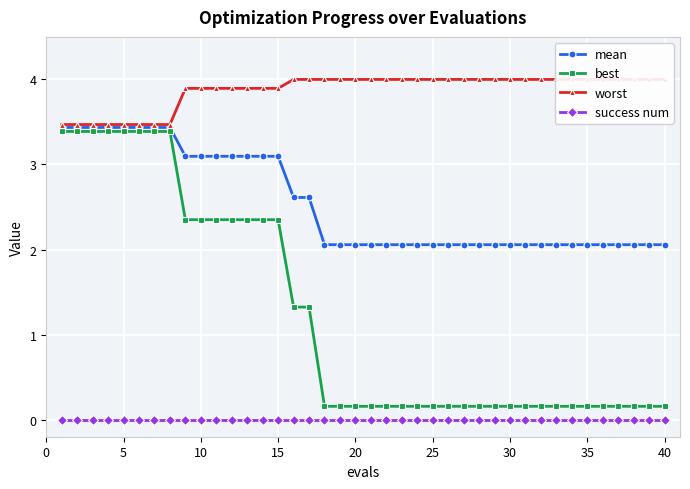

Reading left to right, extract all data points from this chart.

mean: 3.4	3.4	3.4	3.4	3.4	3.4	3.4	3.4	3.1	3.1	3.1	3.1	3.1	3.1	3.1	2.6	2.6	2.1	2.1	2.1	2.1	2.1	2.1	2.1	2.1	2.1	2.1	2.1	2.1	2.1	2.1	2.1	2.1	2.1	2.1	2.1	2.1	2.1	2.1	2.1
best: 3.4	3.4	3.4	3.4	3.4	3.4	3.4	3.4	2.4	2.4	2.4	2.4	2.4	2.4	2.4	1.3	1.3	0.2	0.2	0.2	0.2	0.2	0.2	0.2	0.2	0.2	0.2	0.2	0.2	0.2	0.2	0.2	0.2	0.2	0.2	0.2	0.2	0.2	0.2	0.2
worst: 3.5	3.5	3.5	3.5	3.5	3.5	3.5	3.5	3.9	3.9	3.9	3.9	3.9	3.9	3.9	4.0	4.0	4.0	4.0	4.0	4.0	4.0	4.0	4.0	4.0	4.0	4.0	4.0	4.0	4.0	4.0	4.0	4.0	4.0	4.0	4.0	4.0	4.0	4.0	4.0
success num: 0.0	0.0	0.0	0.0	0.0	0.0	0.0	0.0	0.0	0.0	0.0	0.0	0.0	0.0	0.0	0.0	0.0	0.0	0.0	0.0	0.0	0.0	0.0	0.0	0.0	0.0	0.0	0.0	0.0	0.0	0.0	0.0	0.0	0.0	0.0	0.0	0.0	0.0	0.0	0.0